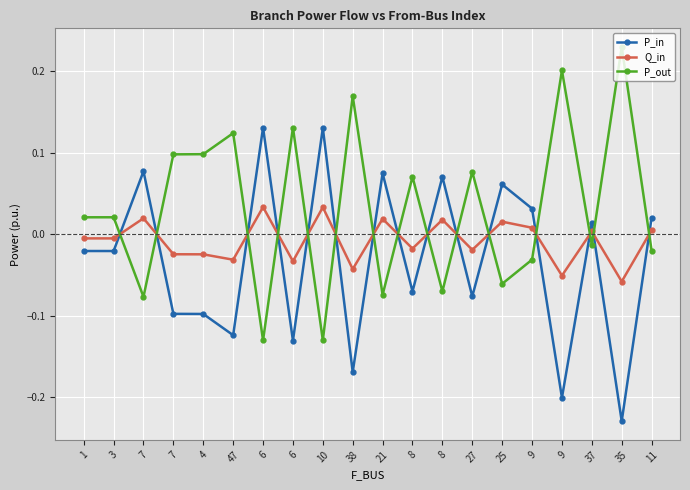

Which series has the largest total across all categories?

P_out